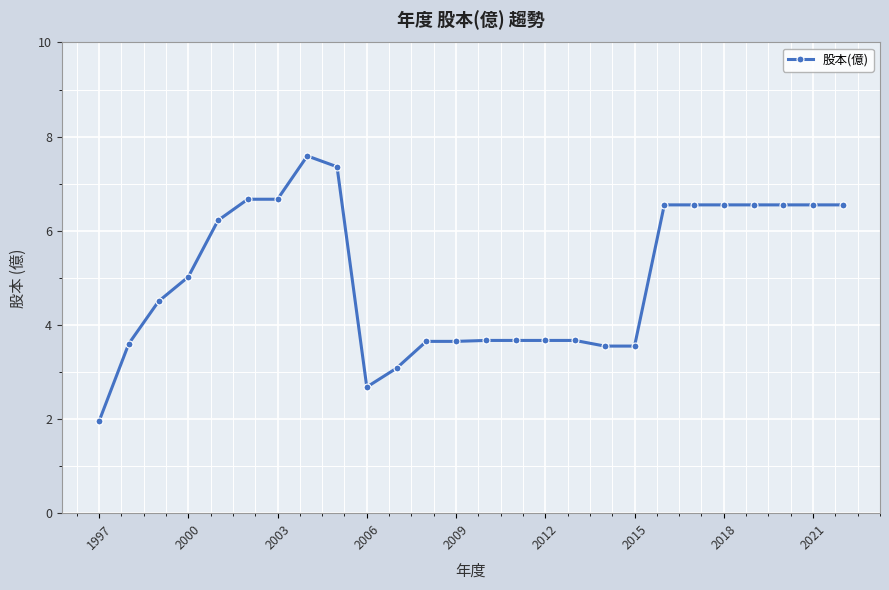

What is the greatest value displayed?

7.6